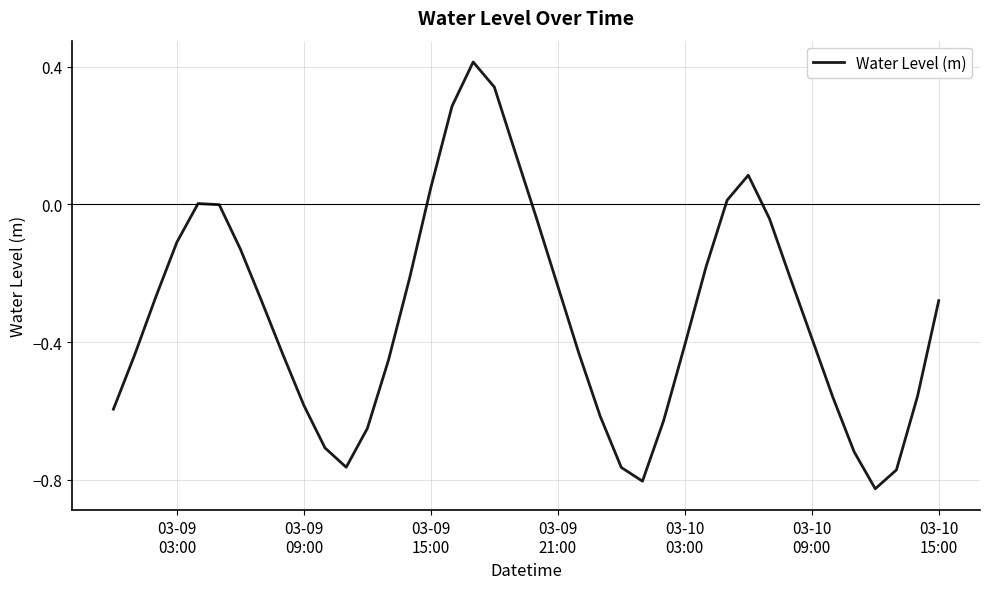

What is the difference between the maximum and minimum values?

1.2